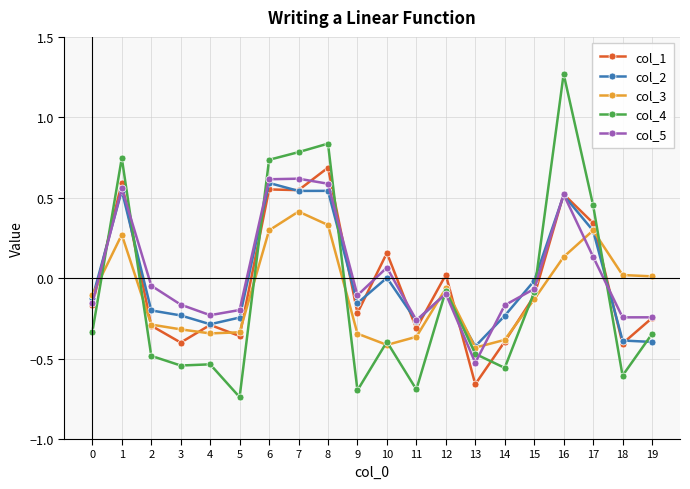

The value of col_4 at 3 is -0.5. True or false?

True